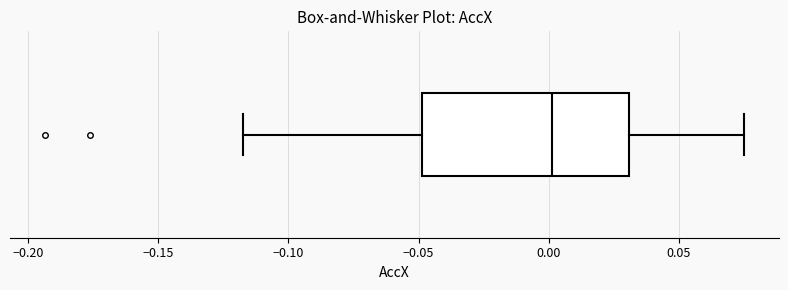

Where does the left whisker of the box end on the x-axis? The values are not printed on the chart, so give them approximately, as read against the axis.

-0.120